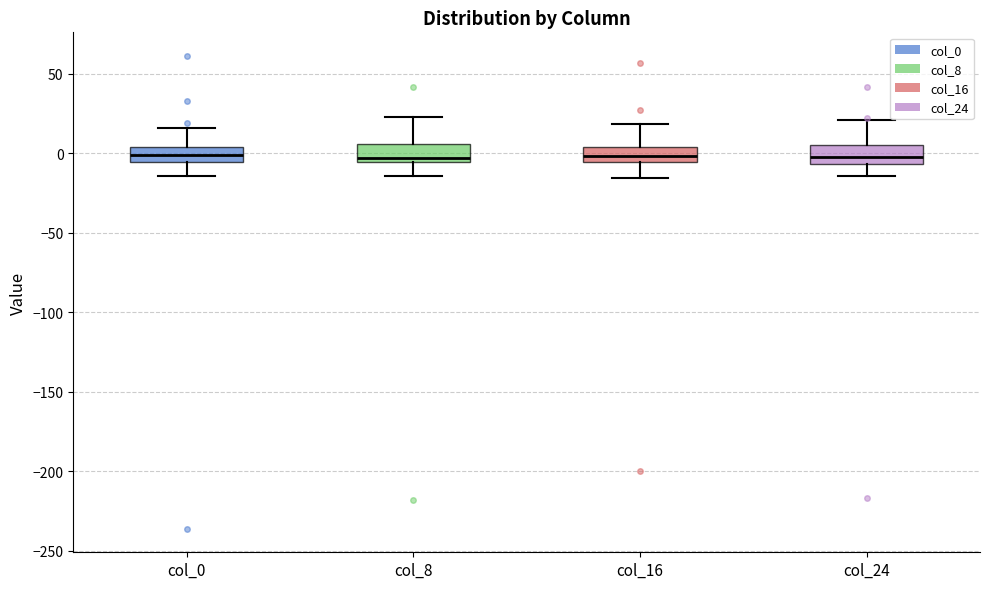

Reading left to right, read every box against the y-axis: the position of its median line, the range the box covers, and the ends of its whiskers. The values are not printed on the chart, so give them approximately, as read against the axis.

col_0: median 0, box -5 to 5, whiskers -15 to 15
col_8: median -5 (just above the box's lower edge), box -5 to 5, whiskers -15 to 25
col_16: median 0, box -5 to 5, whiskers -15 to 20
col_24: median 0, box -5 to 5, whiskers -15 to 20